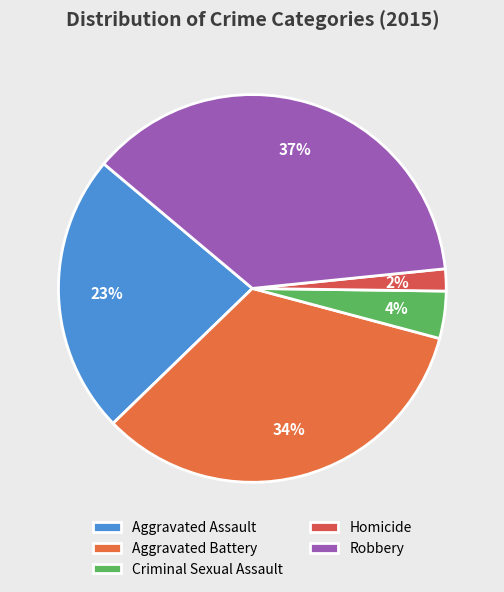

How many slices are in this pie chart?

5